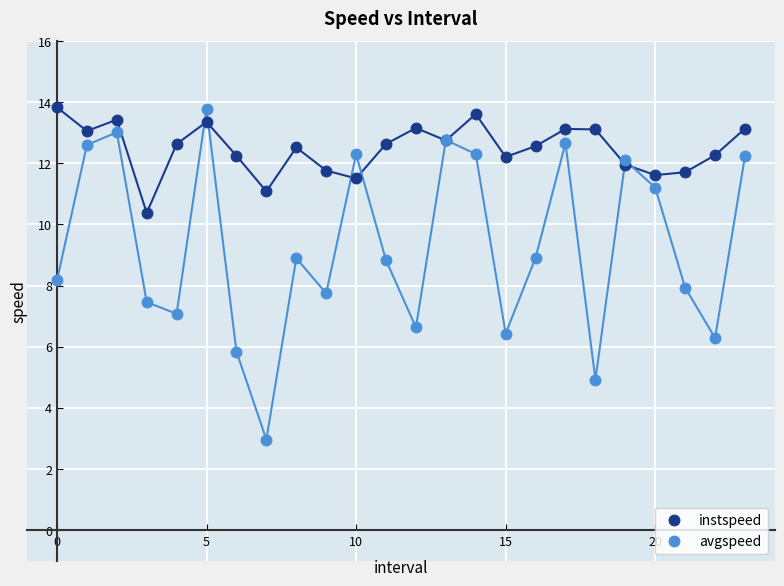

Which series has the largest Y range (max minus min)?

avgspeed